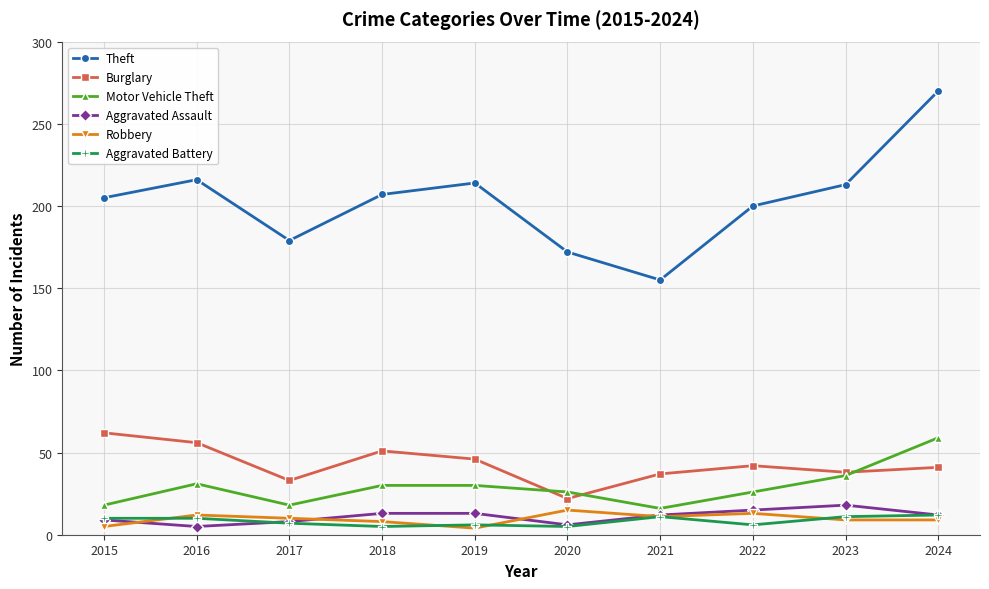

What is the average value of the Motor Vehicle Theft series?

29